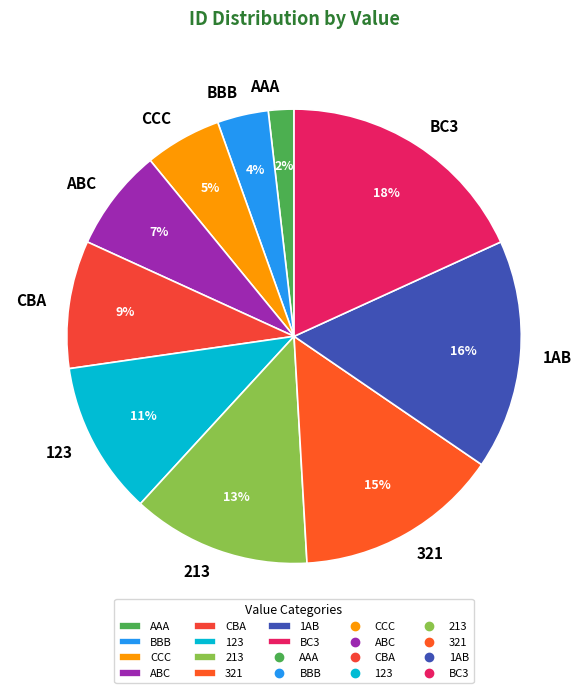

The BC3 slice represents 18% of the pie. True or false?

True